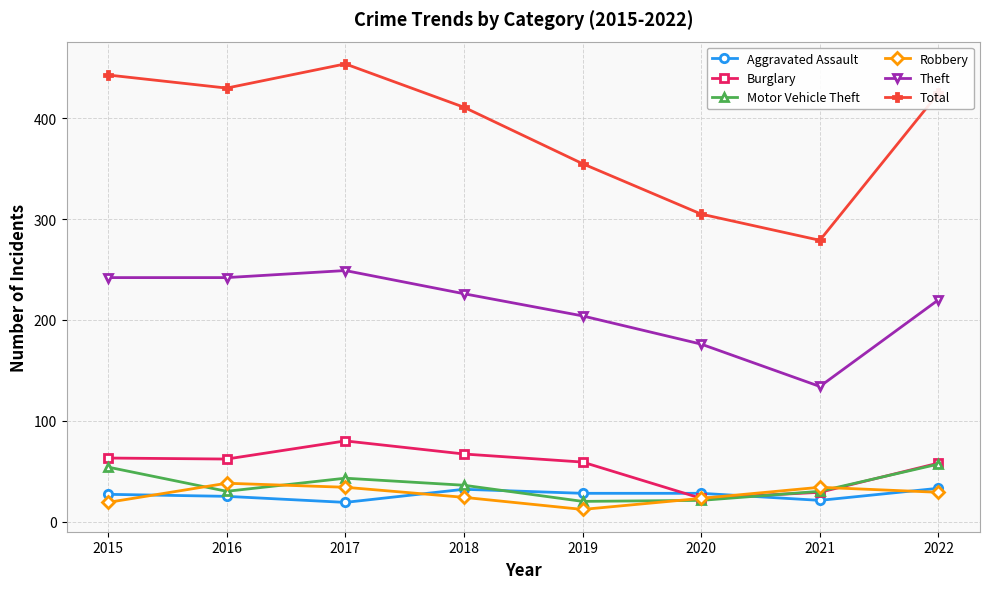

How many interior local peaks does the Total series have?

1